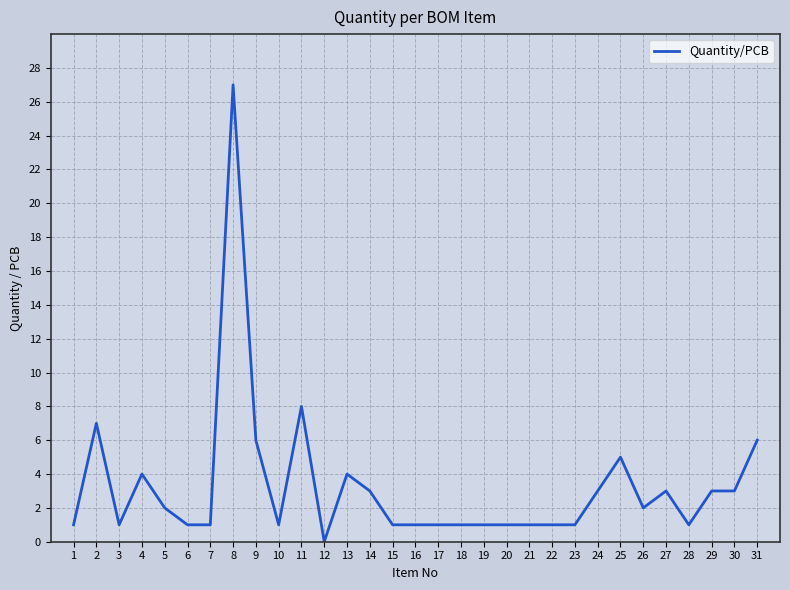

Is it true that the value at 5 is 2?

True